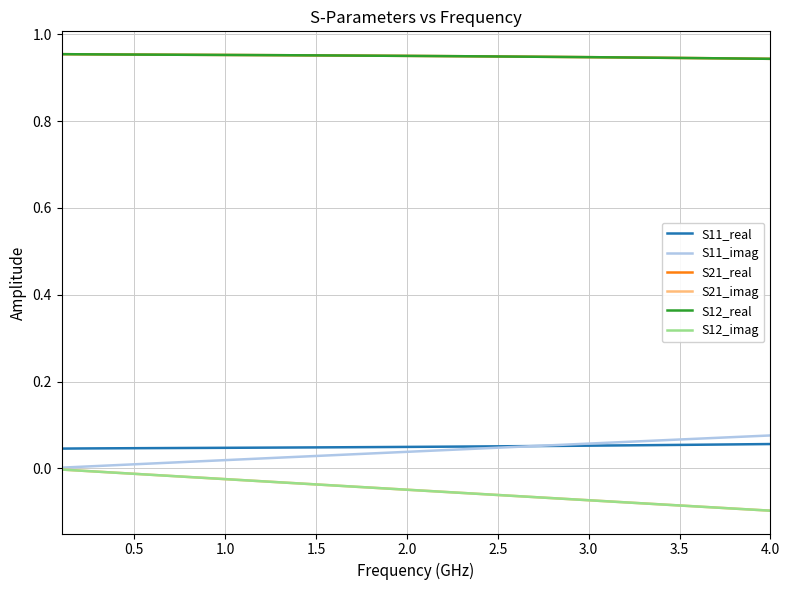

Does the chart display data point markers on the line(s)?

No